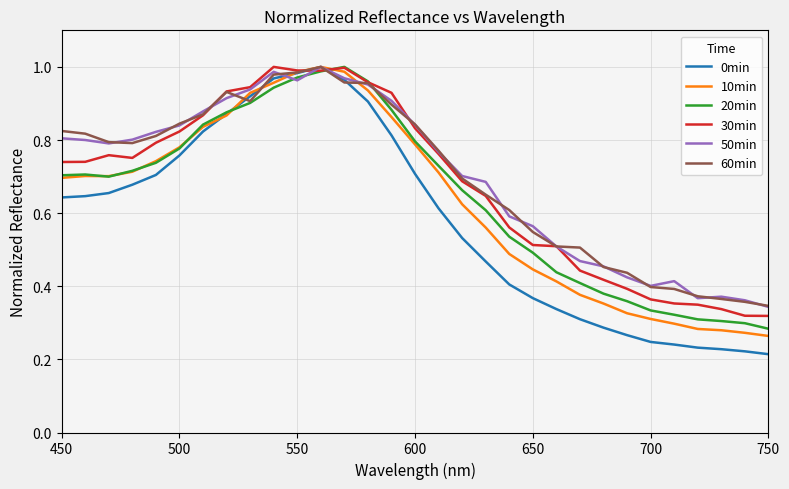

Which series has the largest range (max minus min)?

0min